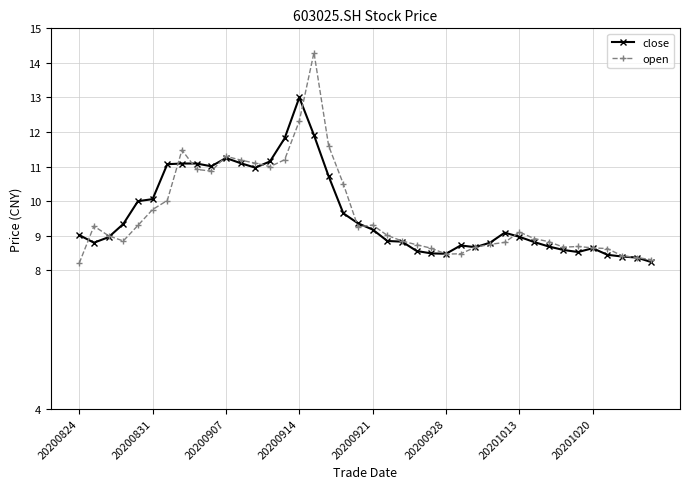

Rank the series by their maximum value, from highest to lowest.

open, close